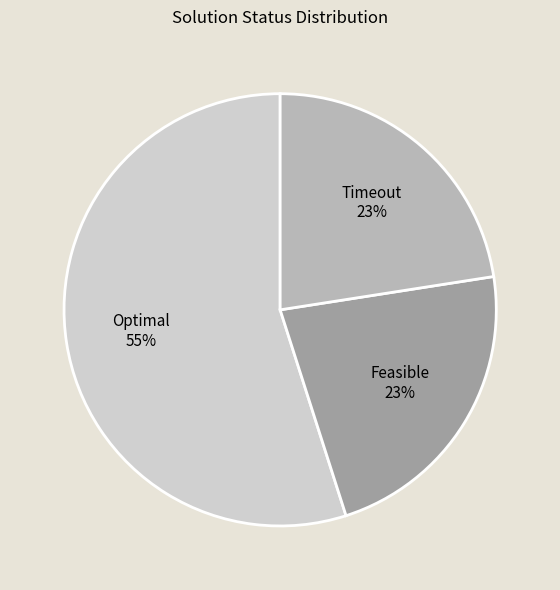

Combined, do Timeout and Optimal account for over 50%?

Yes